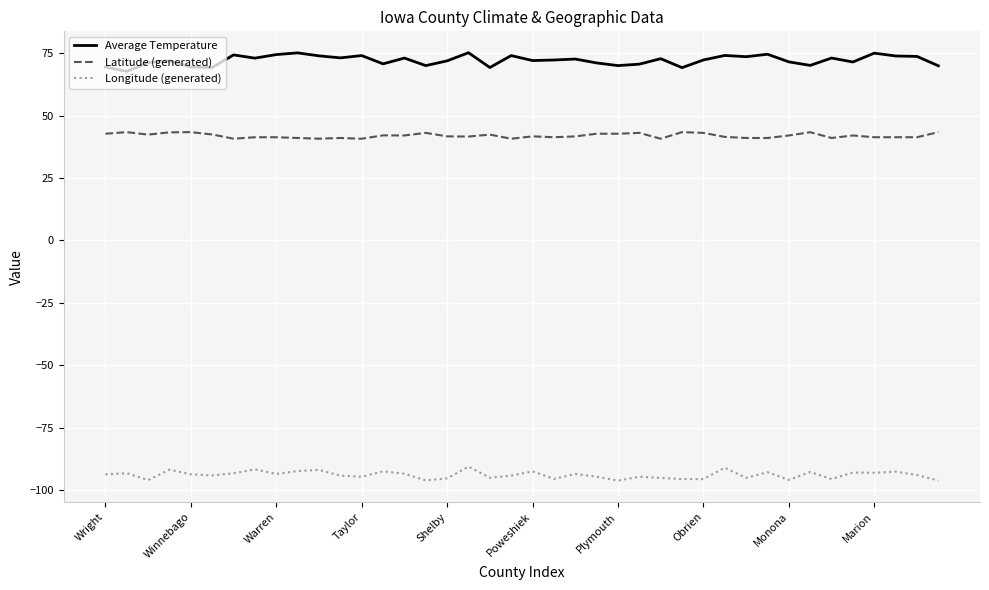

What is the minimum value for Average Temperature?

67.7